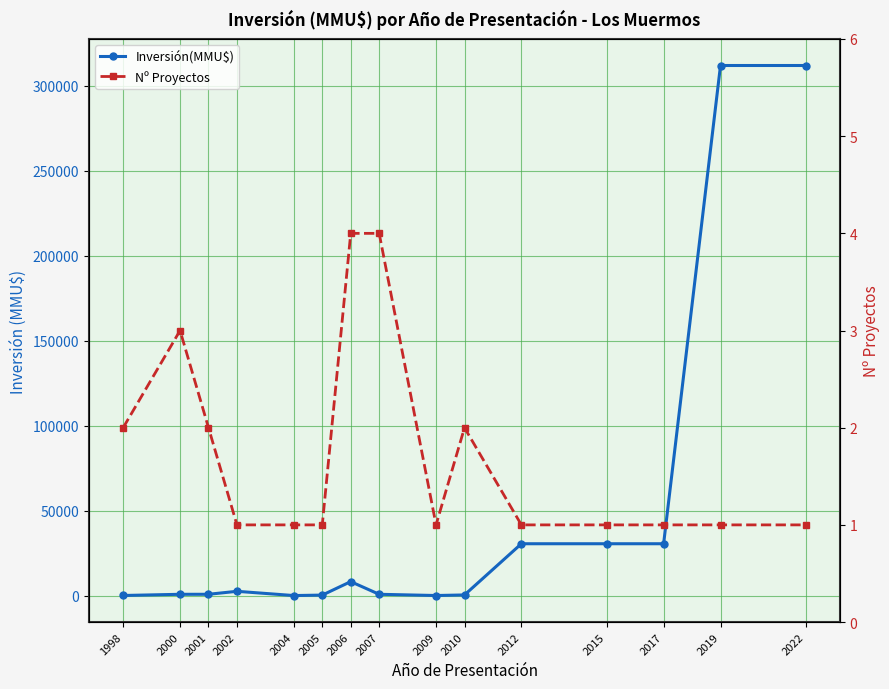

Reading left to right, what are all the values shown in this chart?

Inversión(MMU$): 1998=40	2000=740	2001=750	2002=2500	2004=0	2005=278	2006=8200	2007=744	2009=22	2010=360	2012=30500	2015=30500	2017=30500	2019=312000	2022=312000
Nº Proyectos: 1998=2	2000=3	2001=2	2002=1	2004=1	2005=1	2006=4	2007=4	2009=1	2010=2	2012=1	2015=1	2017=1	2019=1	2022=1